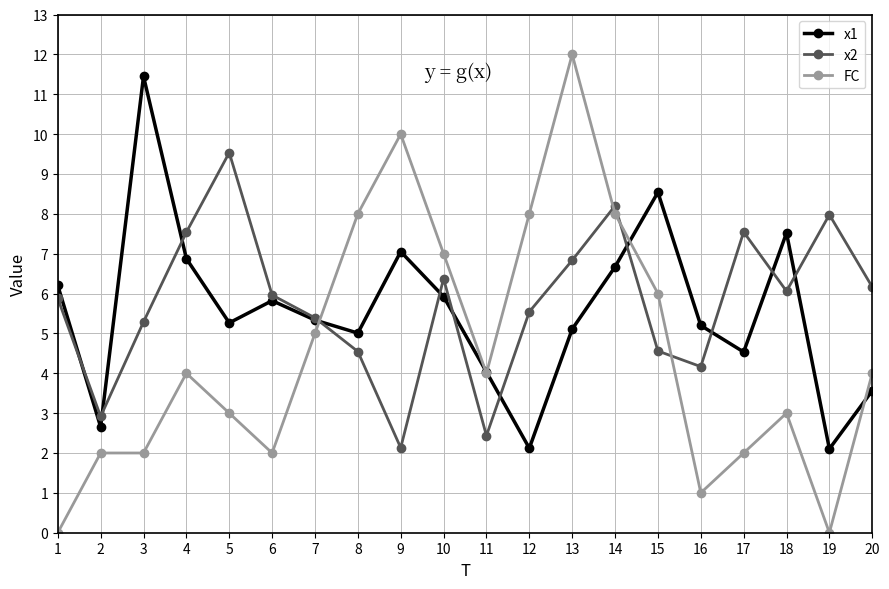

Rank the series by their average value, from highest to lowest.

x2, x1, FC